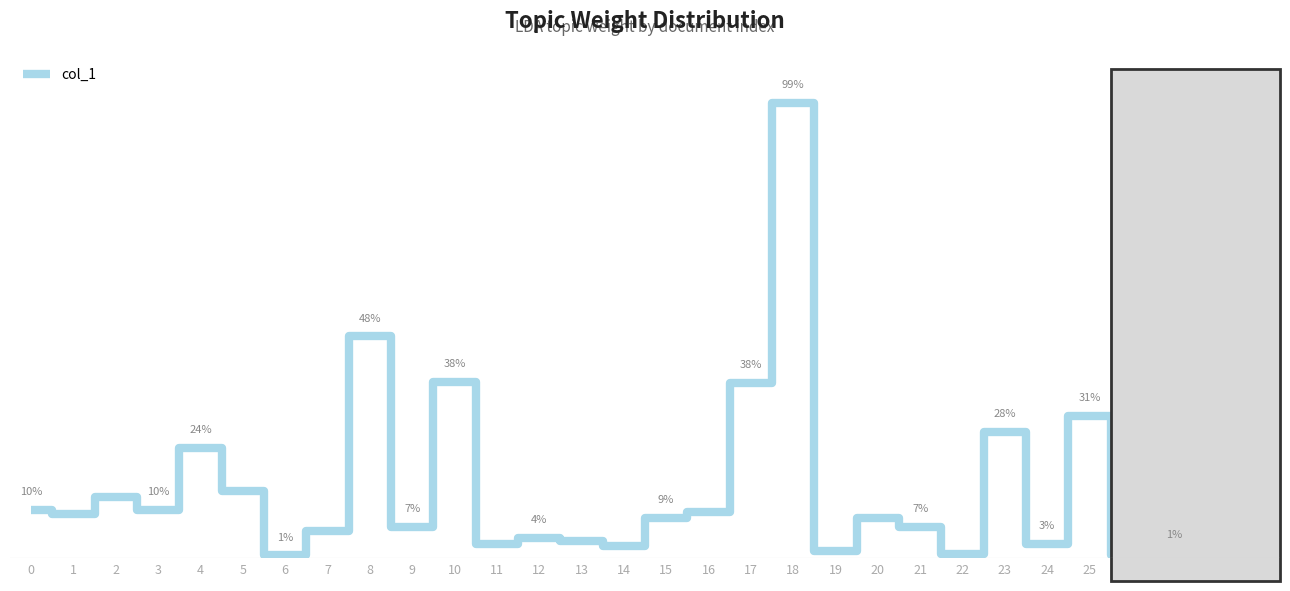

Where is the first local maximum?

2